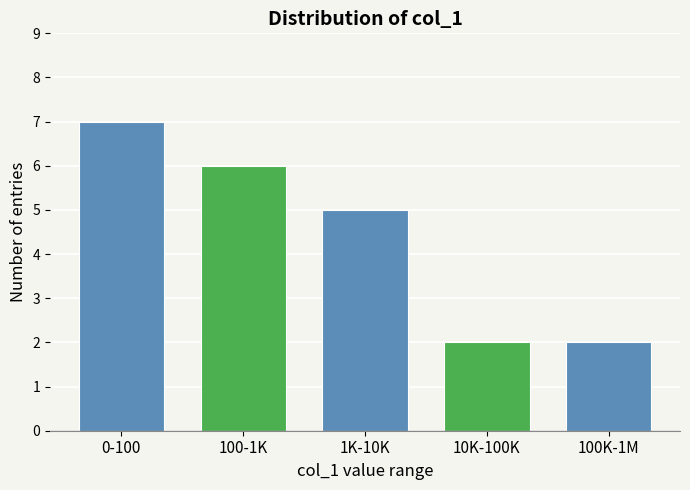

Reading right to left, what are all the values shown in this chart?

100K-1M=2	10K-100K=2	1K-10K=5	100-1K=6	0-100=7